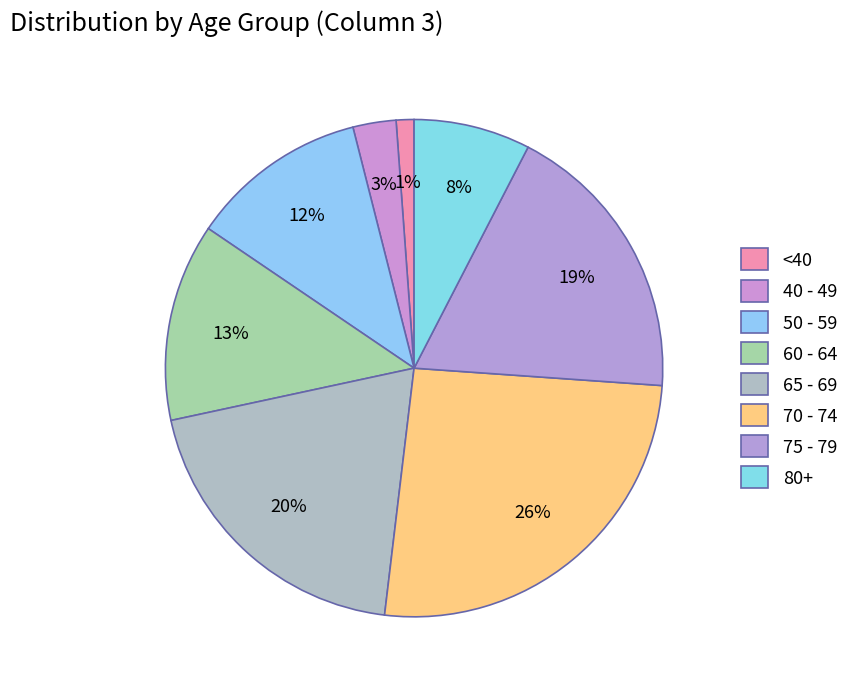

How many slices are in this pie chart?

8